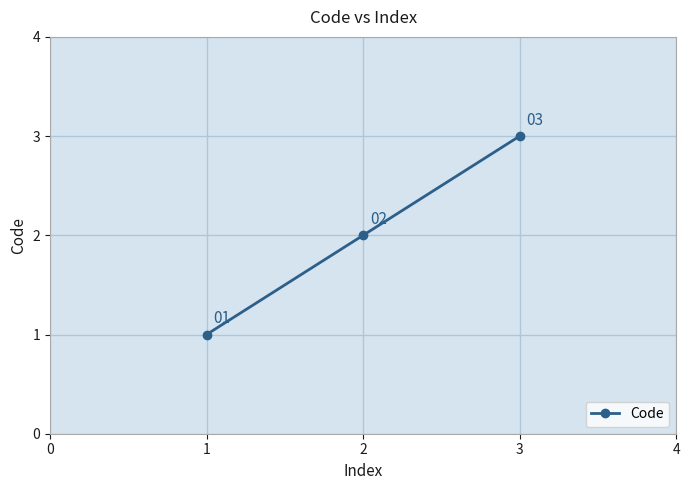

The value at 1 is 2. True or false?

False